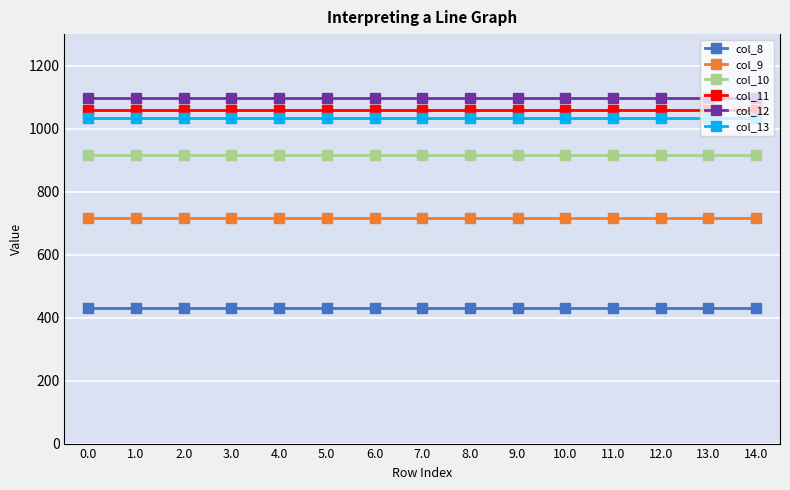

What value does the col_11 series have at 3.0?

1060.3